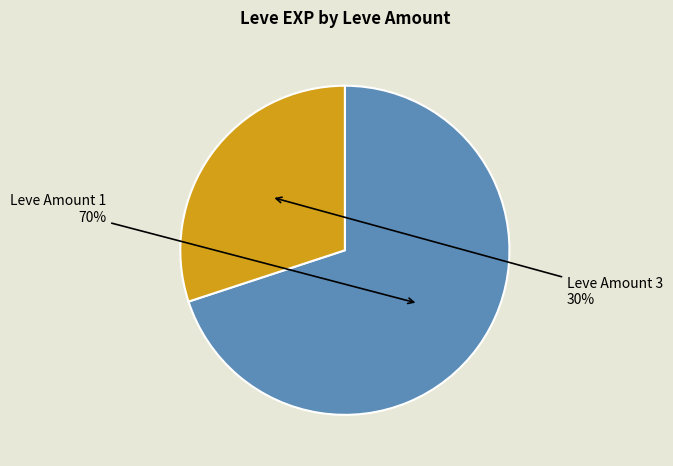

To the nearest percent, what is the average slice percentage?

50%